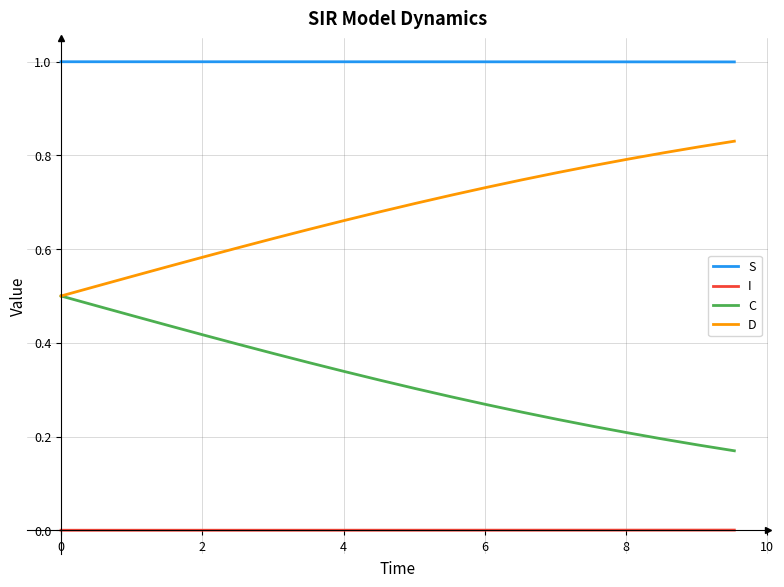

List the series in order of their overall mean, highest first.

S, D, C, I